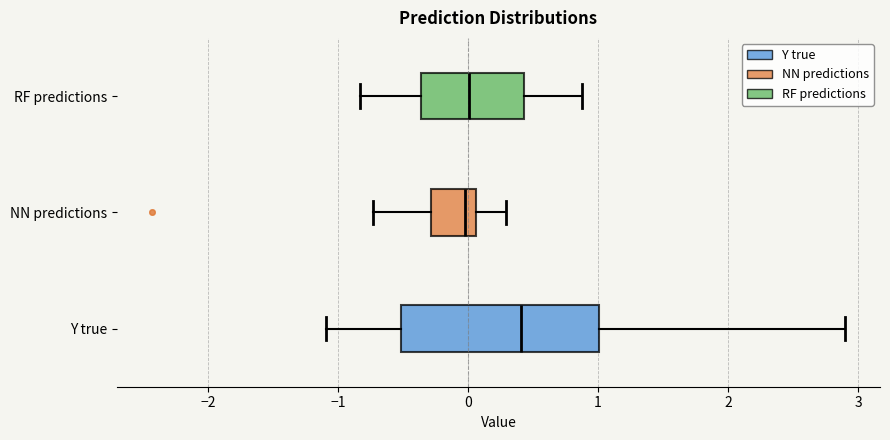

Reading bottom to top, read every box against the x-axis: the position of its median line, the range the box covers, and the ends of its whiskers. The values are not printed on the chart, so give them approximately, as read against the axis.

Y true: median 0.4, box -0.5 to 1.0, whiskers -1.1 to 2.9
NN predictions: median 0.0, box -0.3 to 0.1, whiskers -0.7 to 0.3
RF predictions: median 0.0, box -0.4 to 0.4, whiskers -0.8 to 0.9